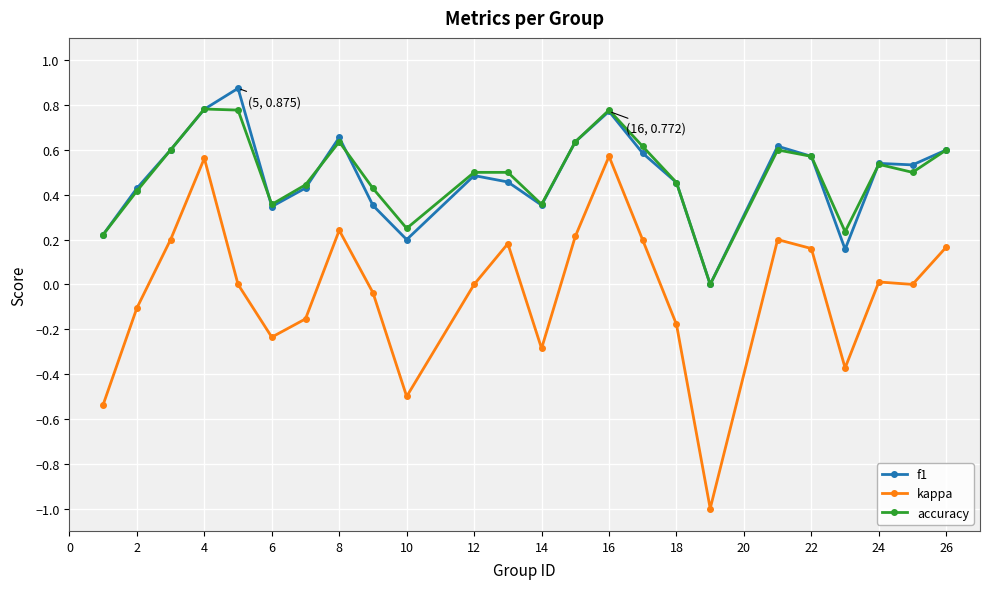

True or false: f1 has more than 1 interior local peaks.

True